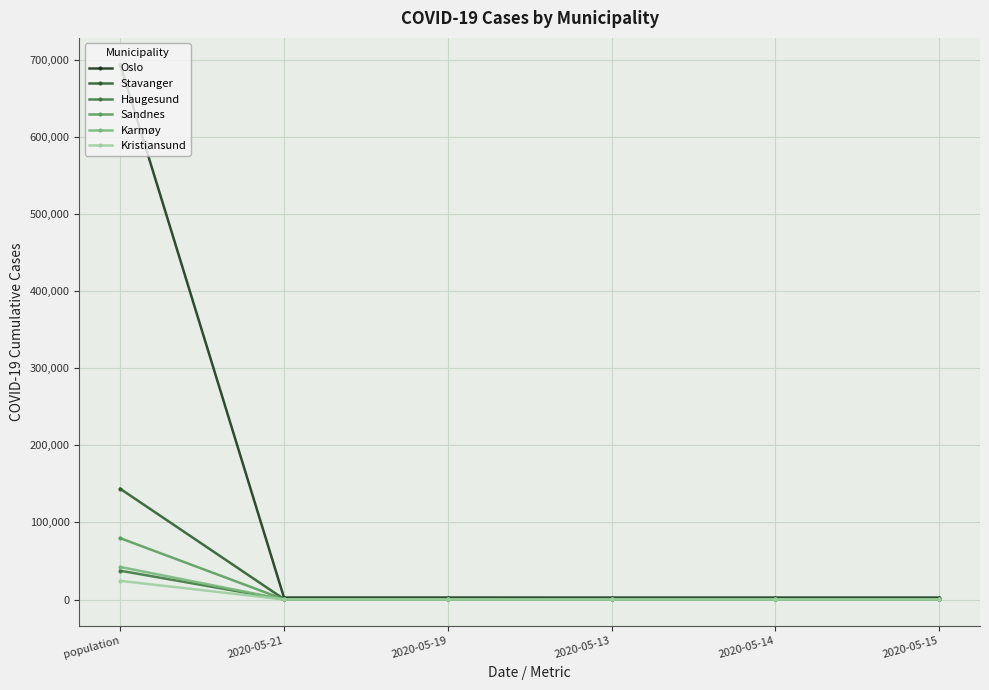

Is the value of Stavanger at 2020-05-14 greater than the value of Haugesund at 2020-05-14?

Yes